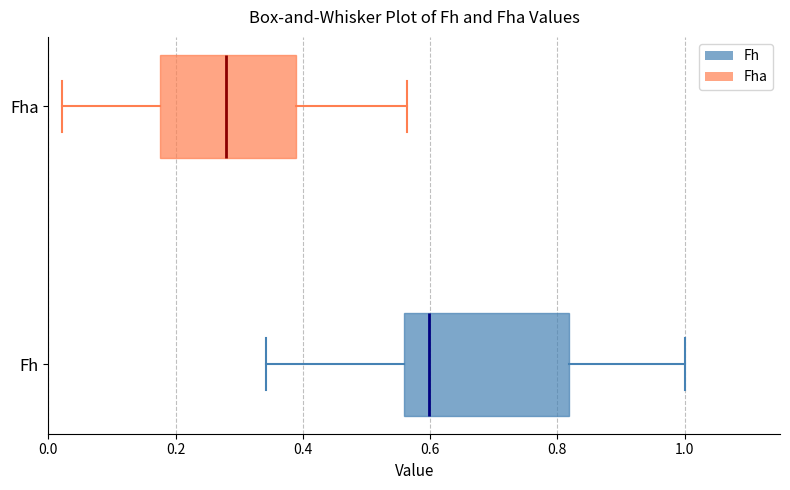

Reading bottom to top, read every box against the x-axis: the position of its median line, the range the box covers, and the ends of its whiskers. The values are not printed on the chart, so give them approximately, as read against the axis.

Fh: median 0.60, box 0.56 to 0.82, whiskers 0.34 to 1.00
Fha: median 0.28, box 0.18 to 0.38, whiskers 0.02 to 0.56